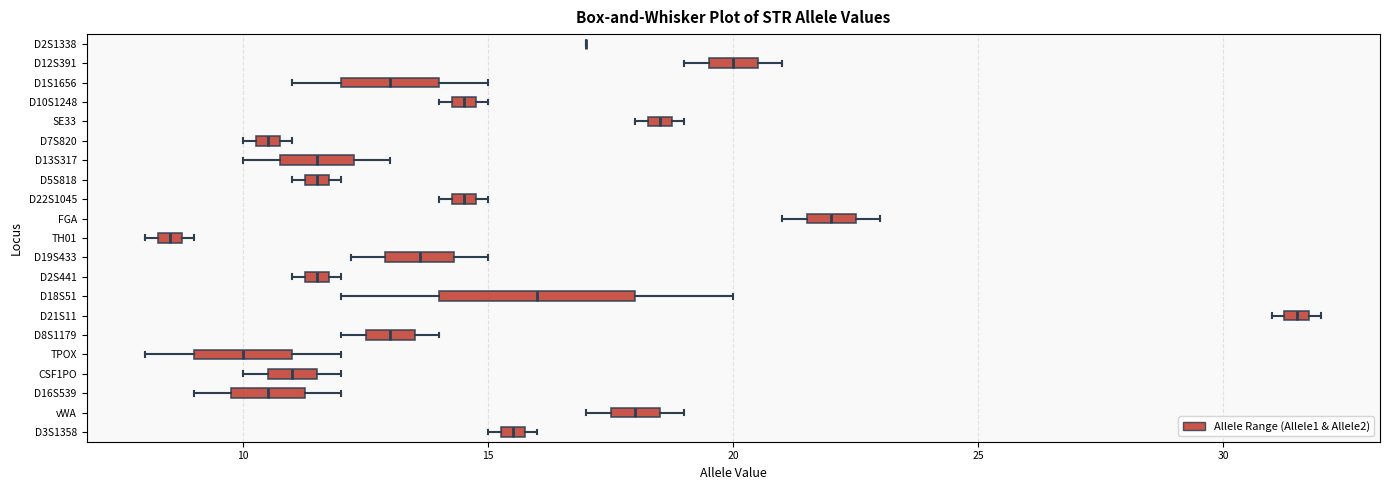

Which box is the widest, from its left edge to its right edge?

D18S51